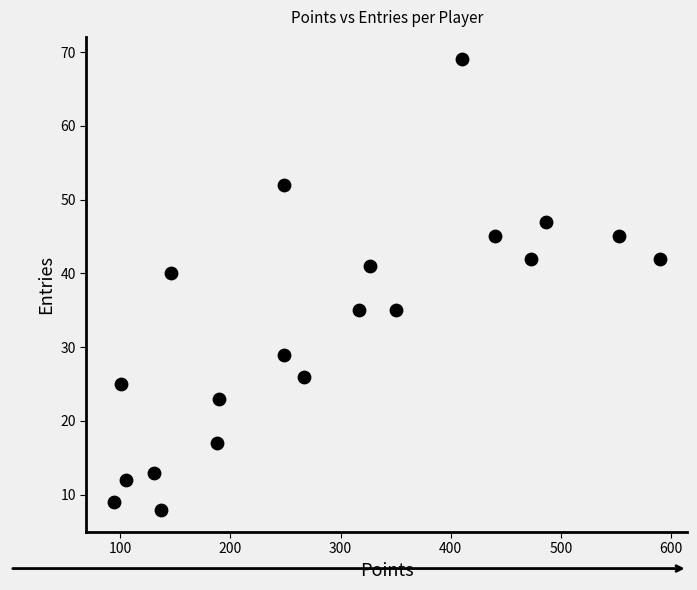

What Y value in the scatter plot is closest to 38?

40